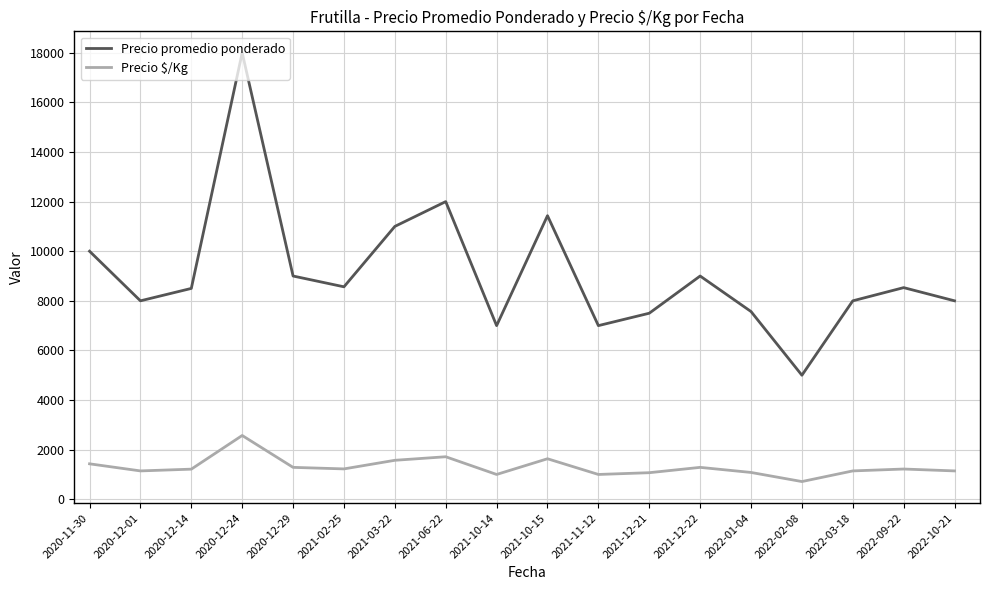

What is the maximum value for Precio $/Kg?

2571